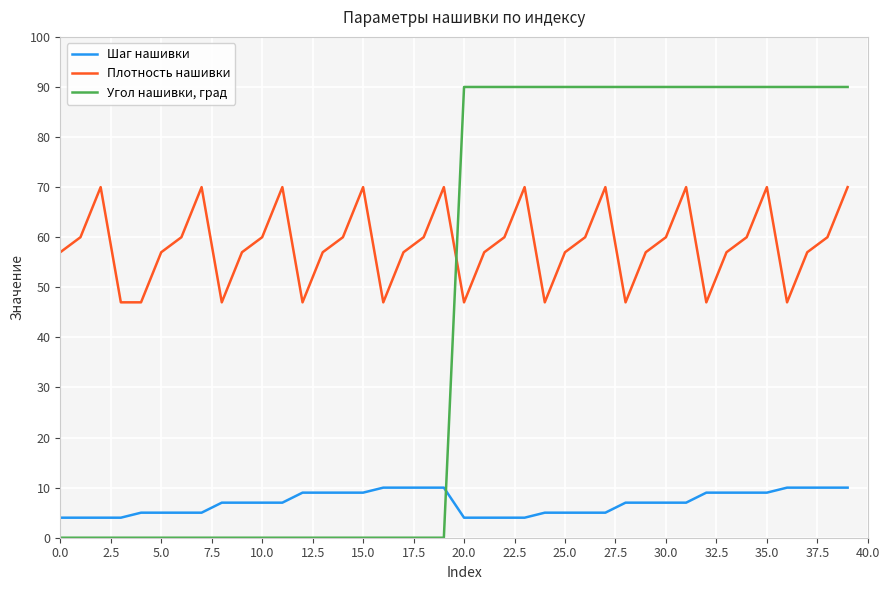

What is the maximum value shown in the chart?

90